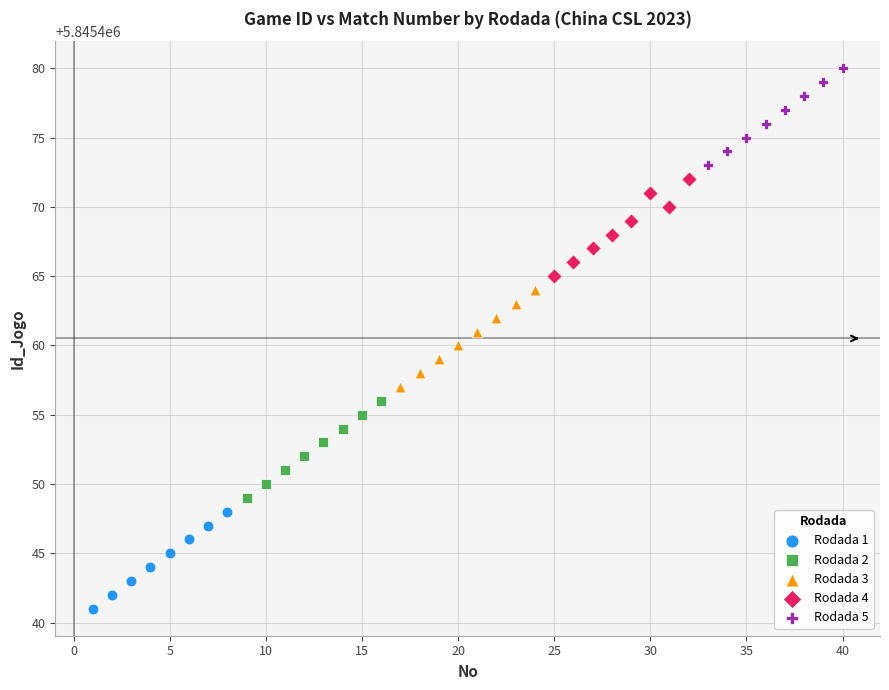

Which series reaches the maximum Y coordinate?

Rodada 5